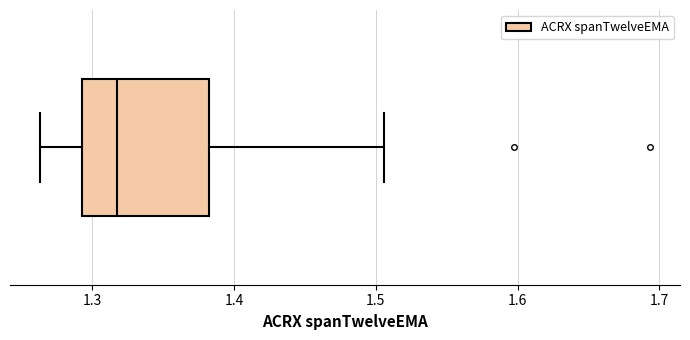

Transcribe this box plot: give where the median line is, the range the box spans, and where the two whiskers end, as read against the x-axis. The values are not printed on the chart, so give them approximately, as read against the axis.

median 1.32, box 1.29 to 1.38, whiskers 1.26 to 1.51